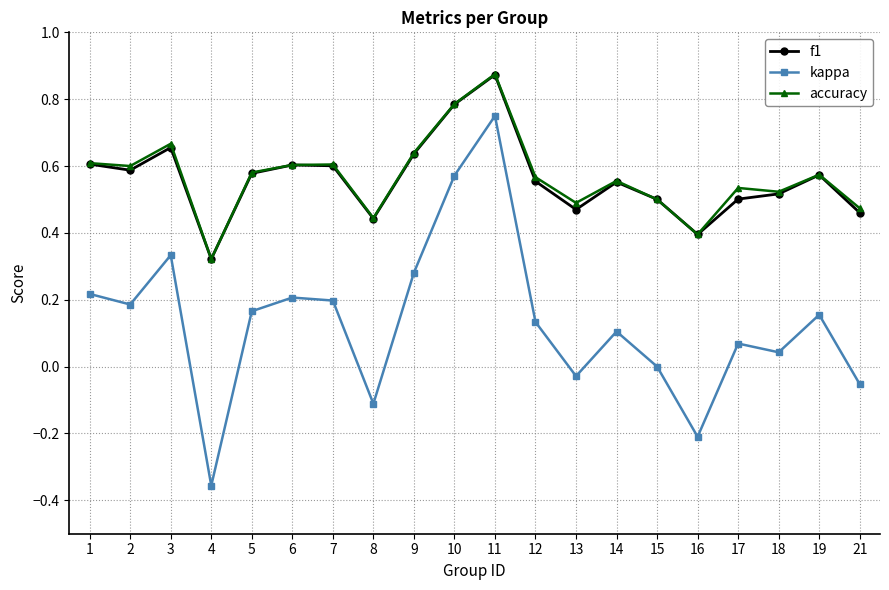

At which label does kappa reach its peak?

11